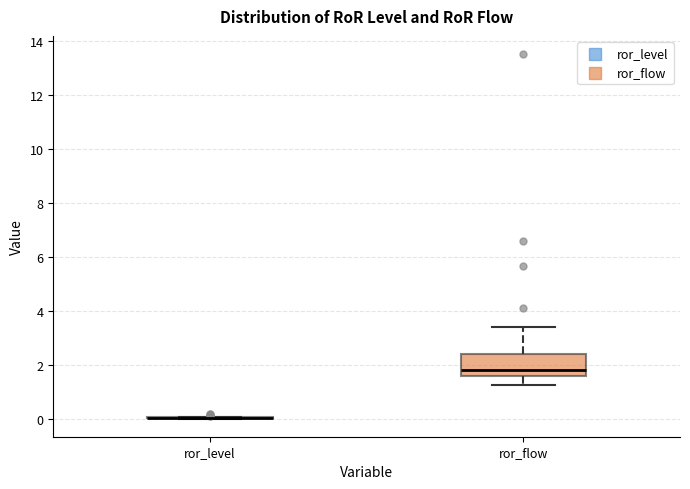

Reading left to right, read every box against the y-axis: the position of its median line, the range the box covers, and the ends of its whiskers. The values are not printed on the chart, so give them approximately, as read against the axis.

ror_level: box collapsed to a line at 0.0, whiskers 0.0 to 0.0
ror_flow: median 1.8, box 1.6 to 2.4, whiskers 1.2 to 3.4